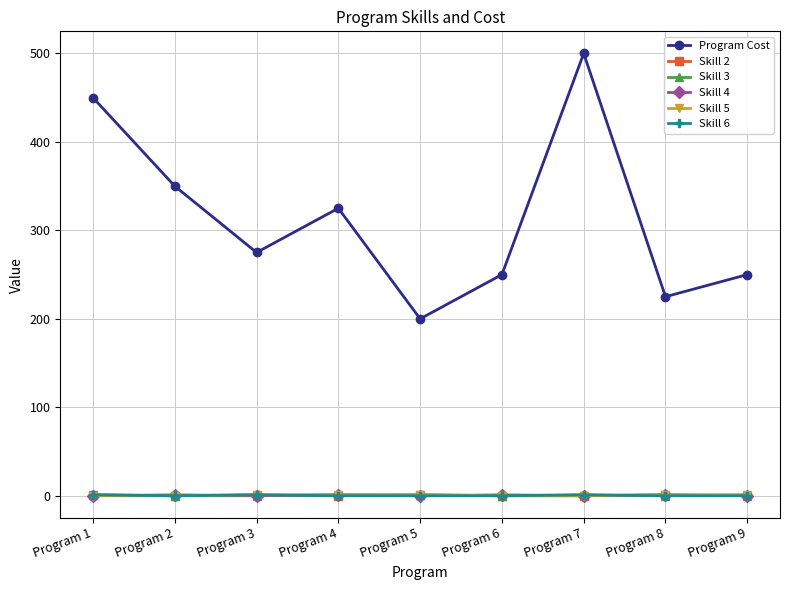

Which series has the largest total across all categories?

Program Cost